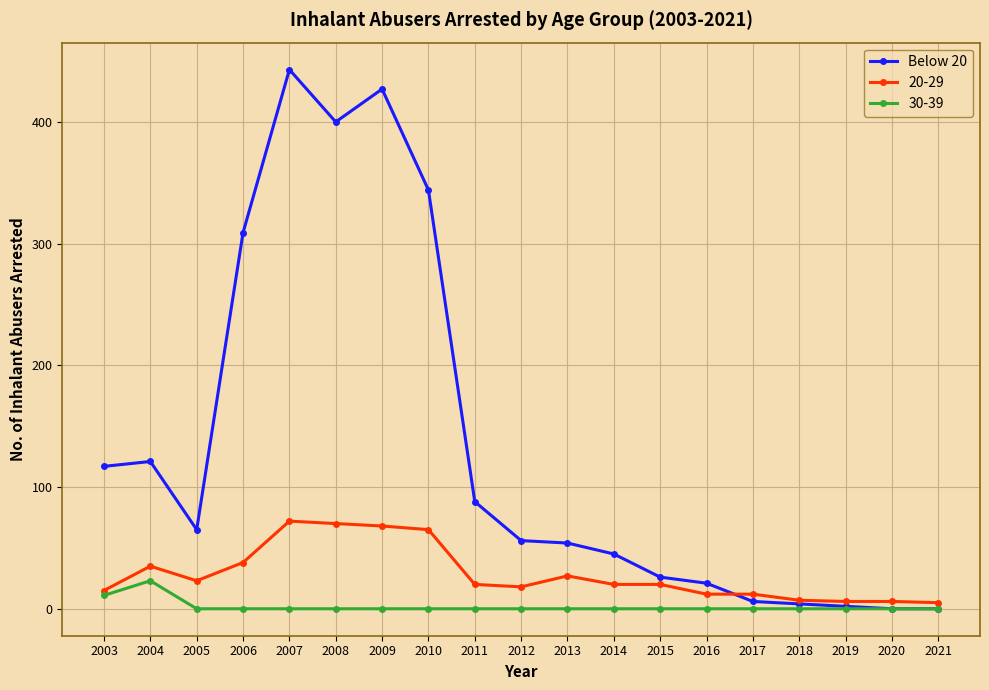

Between 2004 and 2009, which series saw the biggest shift?

Below 20